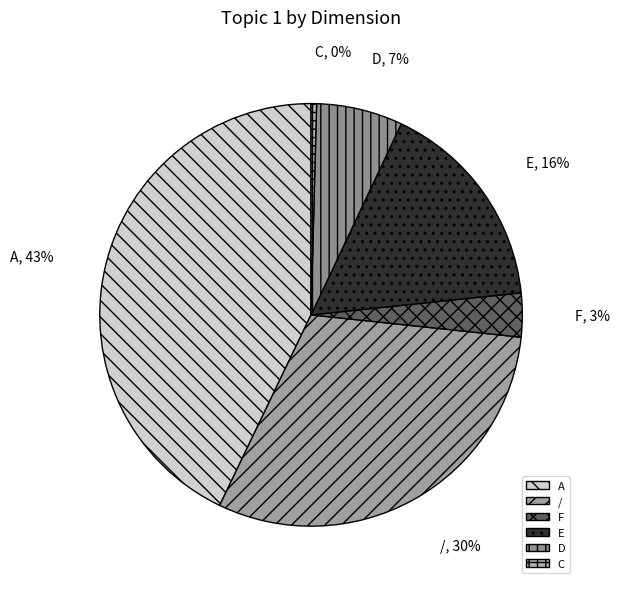

Is the sum of / and A greater than half?

Yes